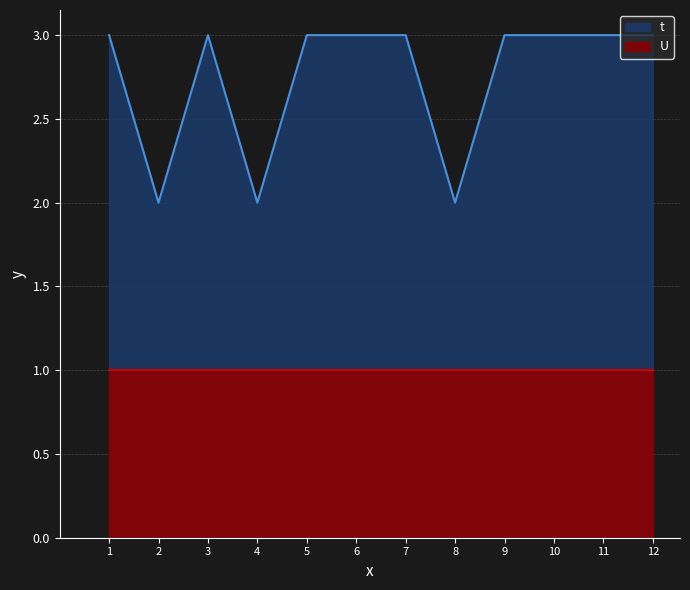

What value does the data have at 12?

3